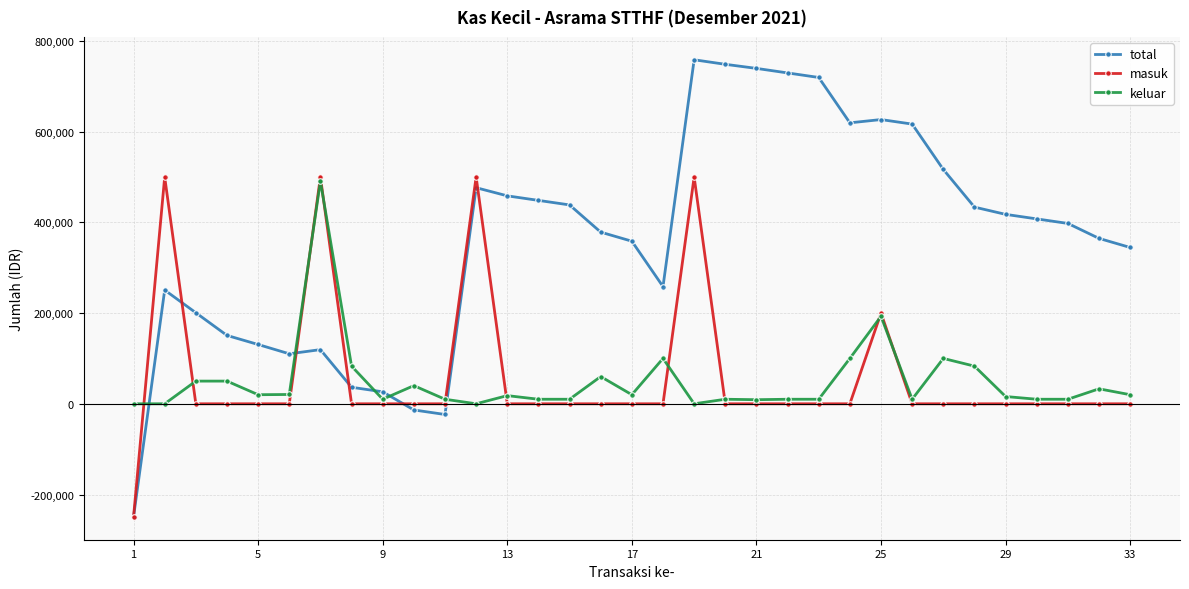

Count the number of categories in the chart.

33